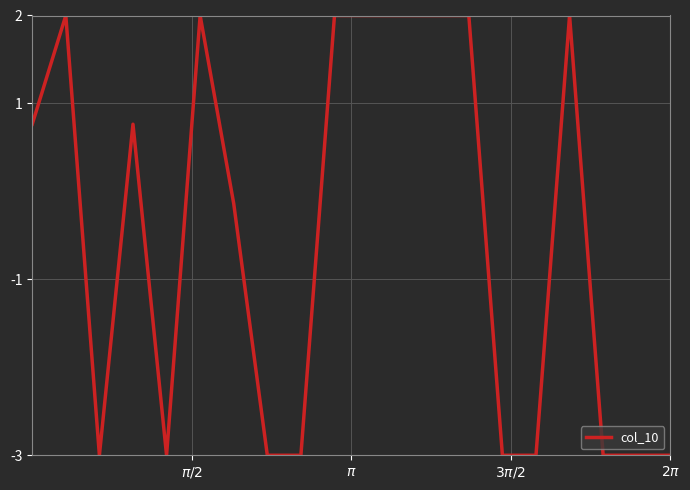

How many categories are shown in the chart?

20